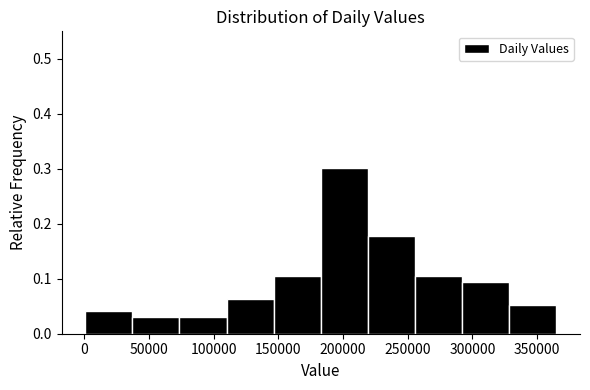

How tall is the bar that spans 75000 to 110000 on the x-axis? Neither the bar edges nor the heights are printed on the chart, so give them approximately, as read against the axes.

0.03